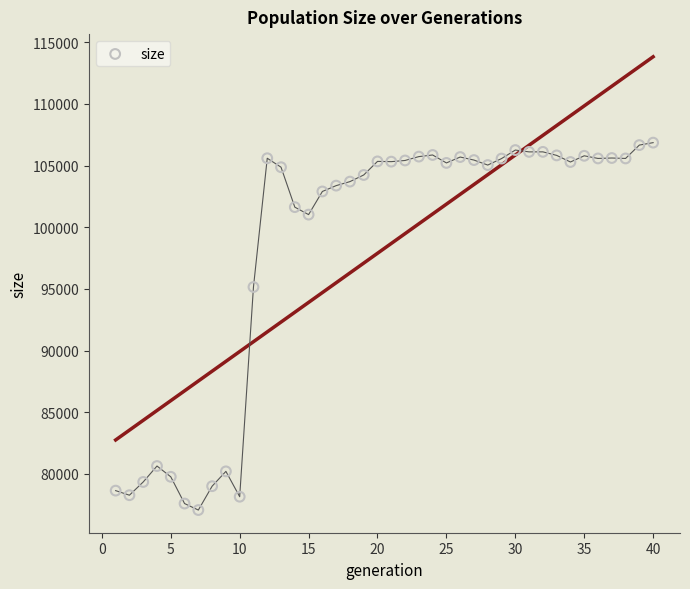

What Y value in the scatter plot is closest to 91964?

95153